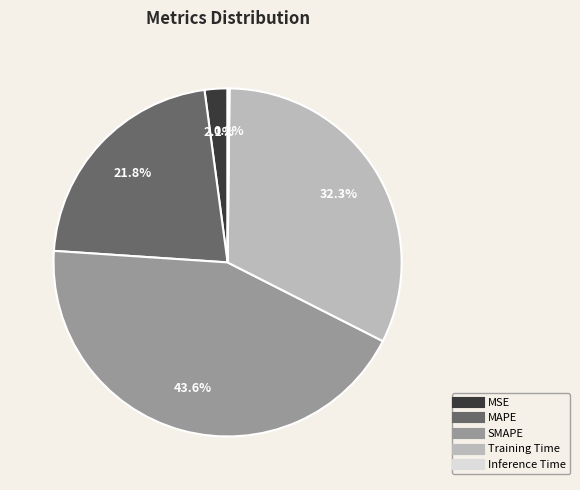

What percentage do SMAPE and Training Time together represent?

75.9%